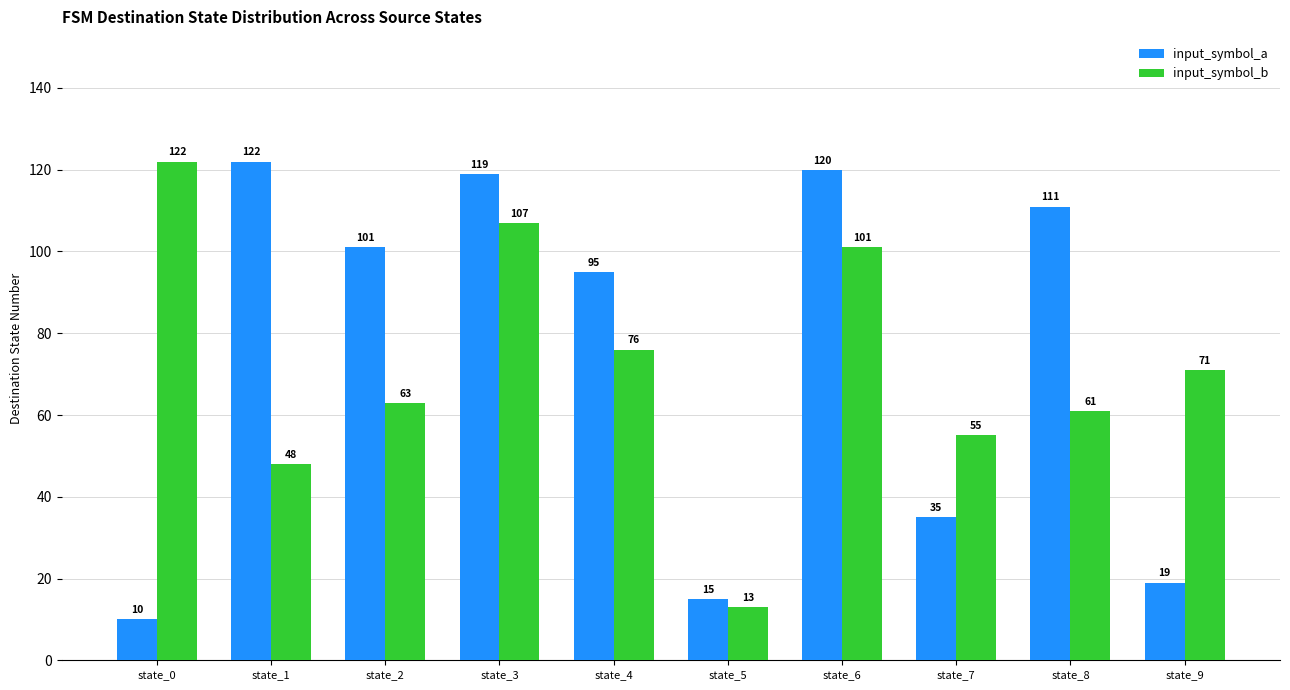

True or false: input_symbol_b has a value of 99 at state_7.

False